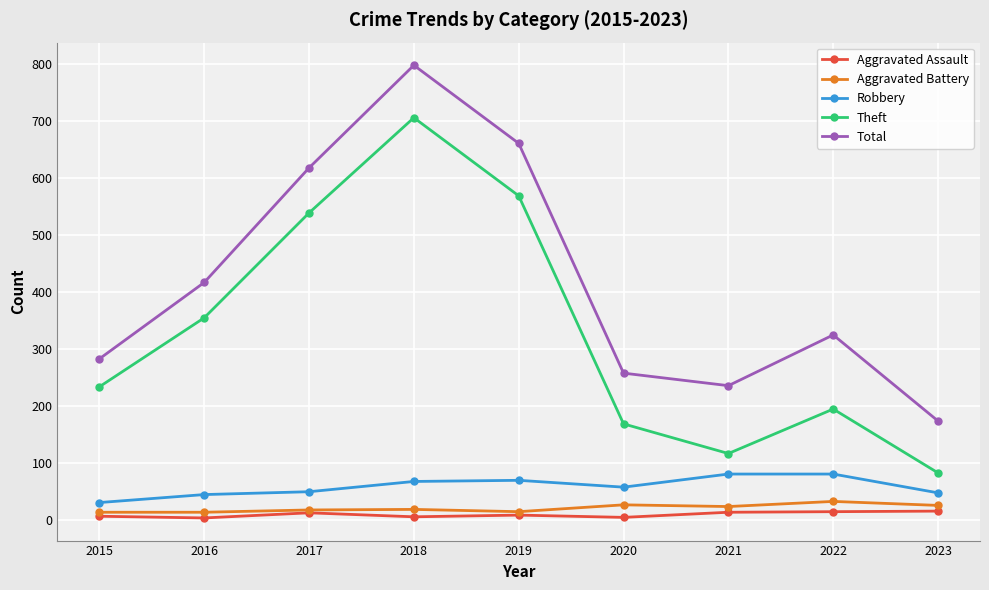

Where is Total nearest to the value 485?

2016